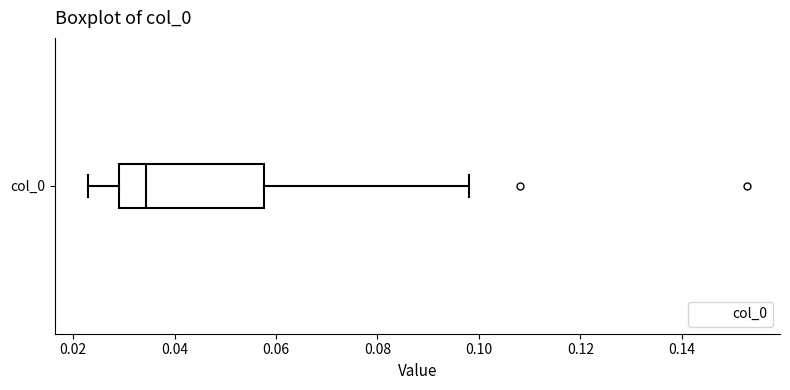

Transcribe this box plot: give where the median line is, the range the box spans, and where the two whiskers end, as read against the x-axis. The values are not printed on the chart, so give them approximately, as read against the axis.

median 0.034, box 0.030 to 0.058, whiskers 0.022 to 0.098